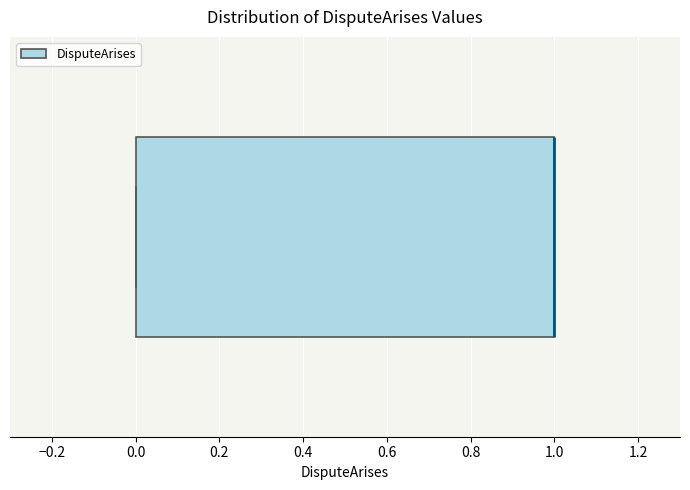

Read this box plot against the x-axis: the position of the median line, the range covered by the box, and the ends of both whiskers. The values are not printed on the chart, so give them approximately, as read against the axis.

median 1 (drawn on the box's right edge), box 0 to 1, whiskers 0 to 1